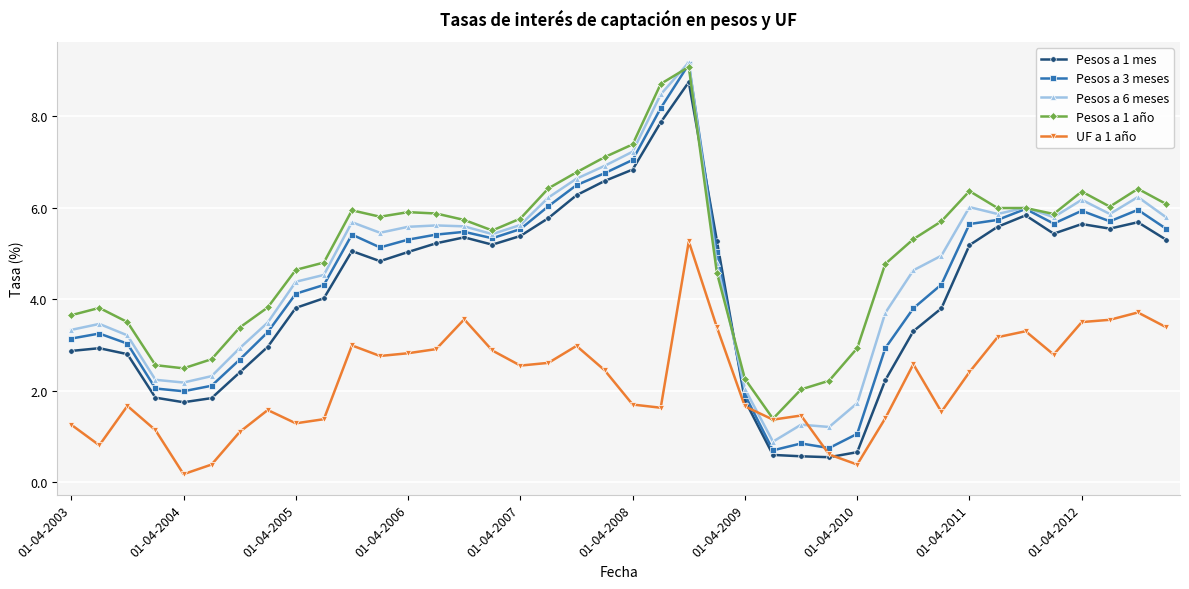

True or false: Pesos a 3 meses has more than 1 points higher than both neighbors.

True